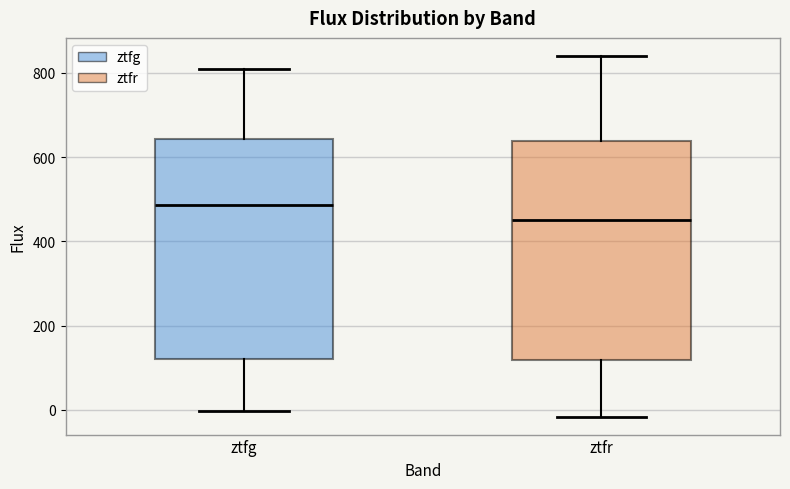

Where does the median line of the box for ztfg sit on the y-axis? The values are not printed on the chart, so give them approximately, as read against the axis.

480